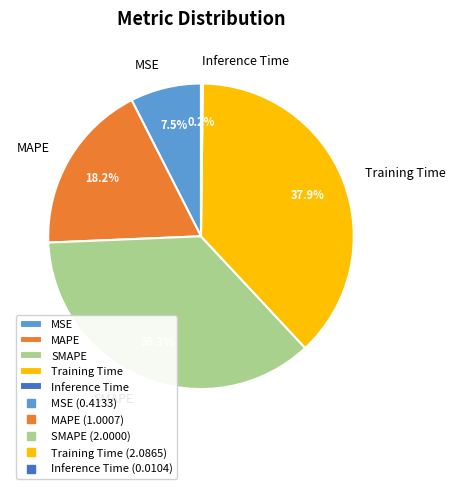

To the nearest percent, what is the average slice percentage?

20%